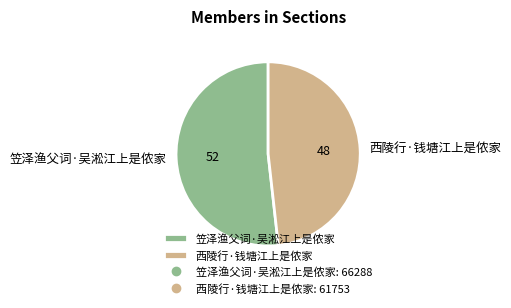

How many segments does this pie chart have?

2